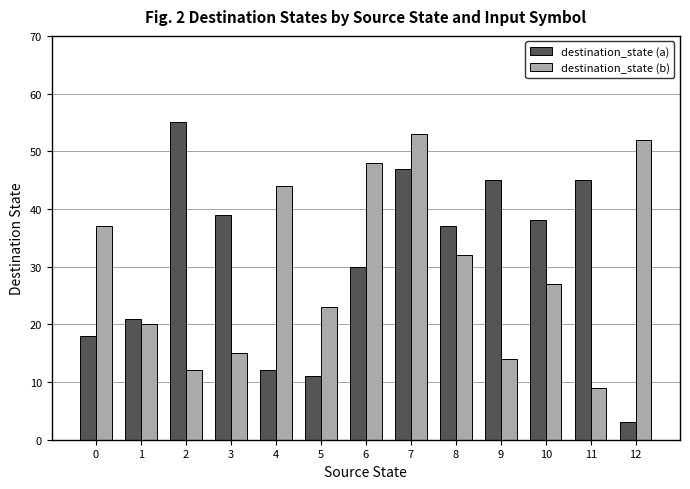

Which label corresponds to the largest value in the chart?

2